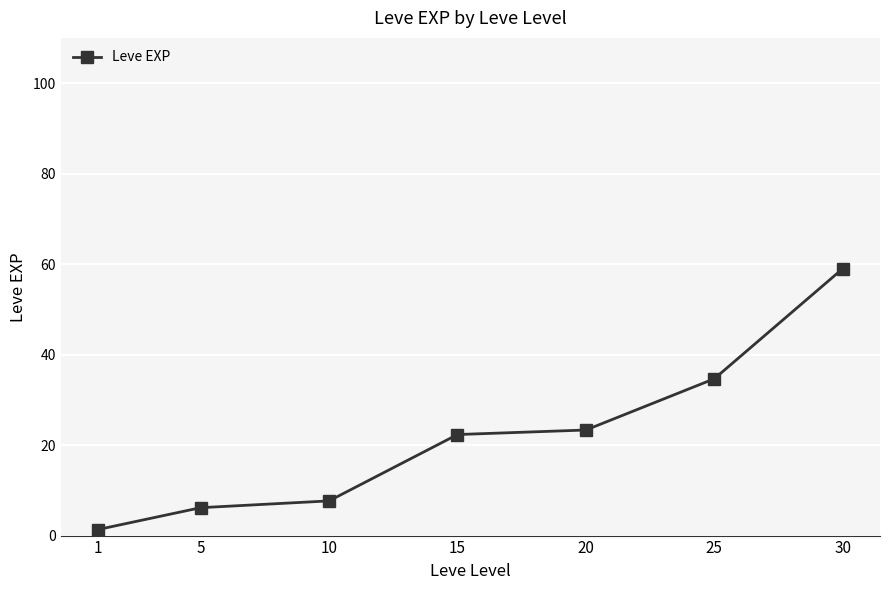

How many series are shown in this chart?

1